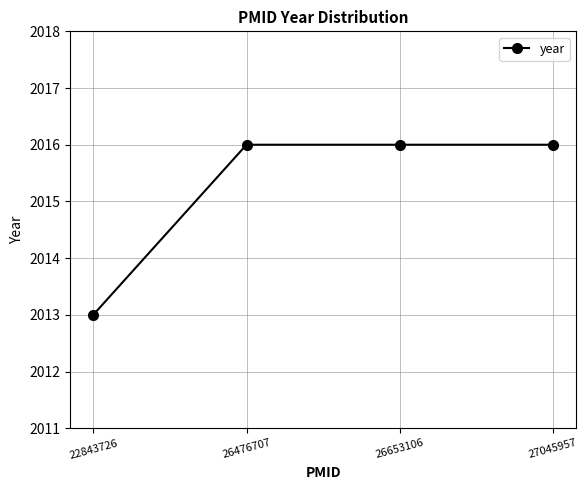

What is the maximum value shown in the chart?

2016